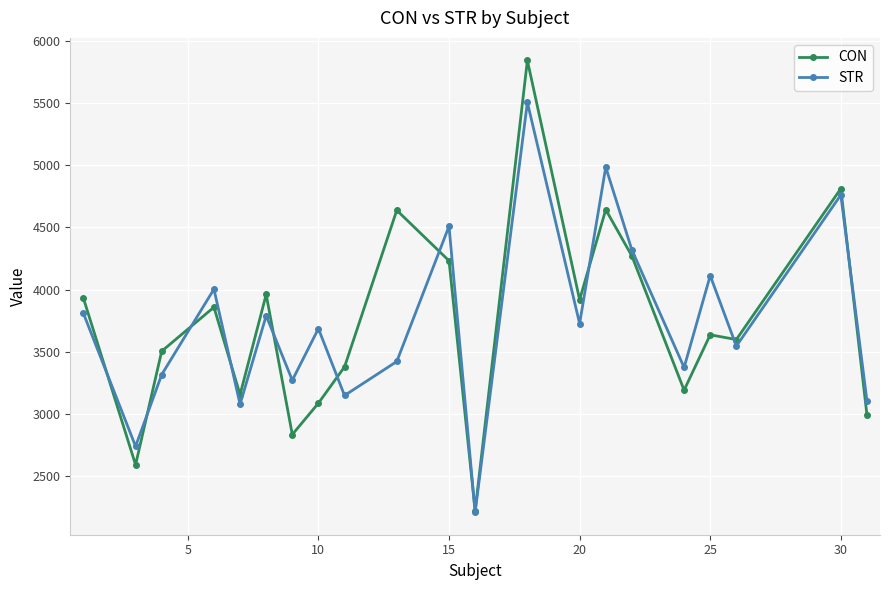

What is the minimum value for STR?

2206.9